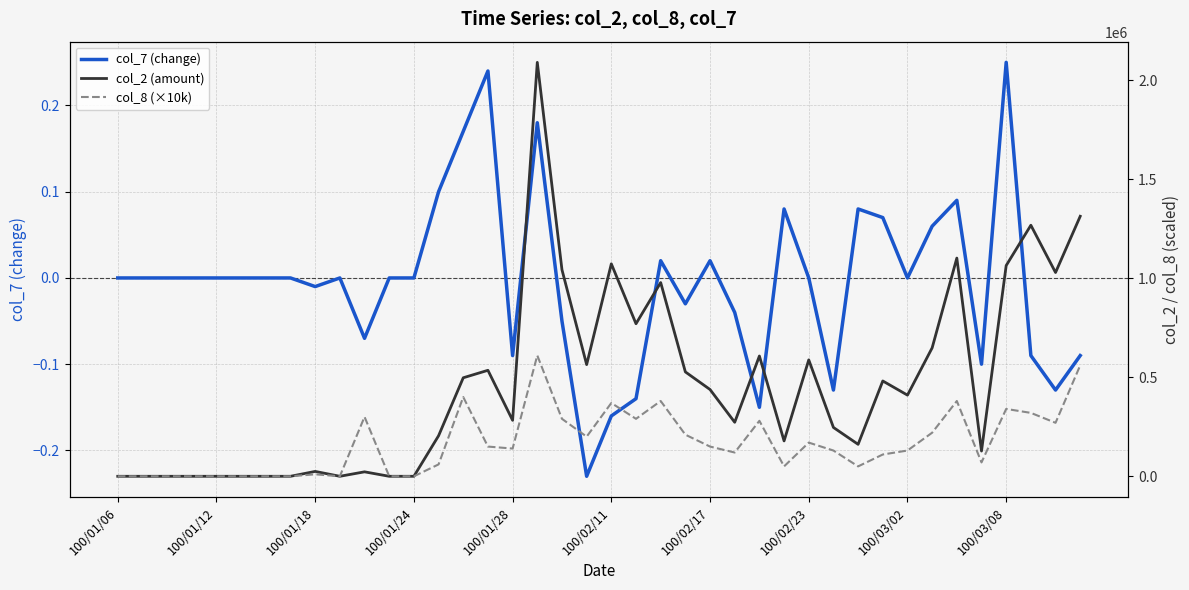

How many interior local valleys does the col_2 (amount) series have?

10